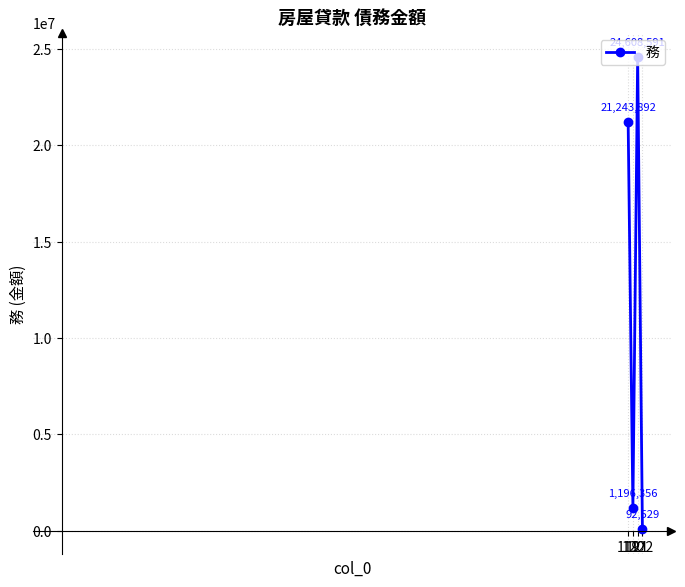

How many distinct data groups are displayed?

1